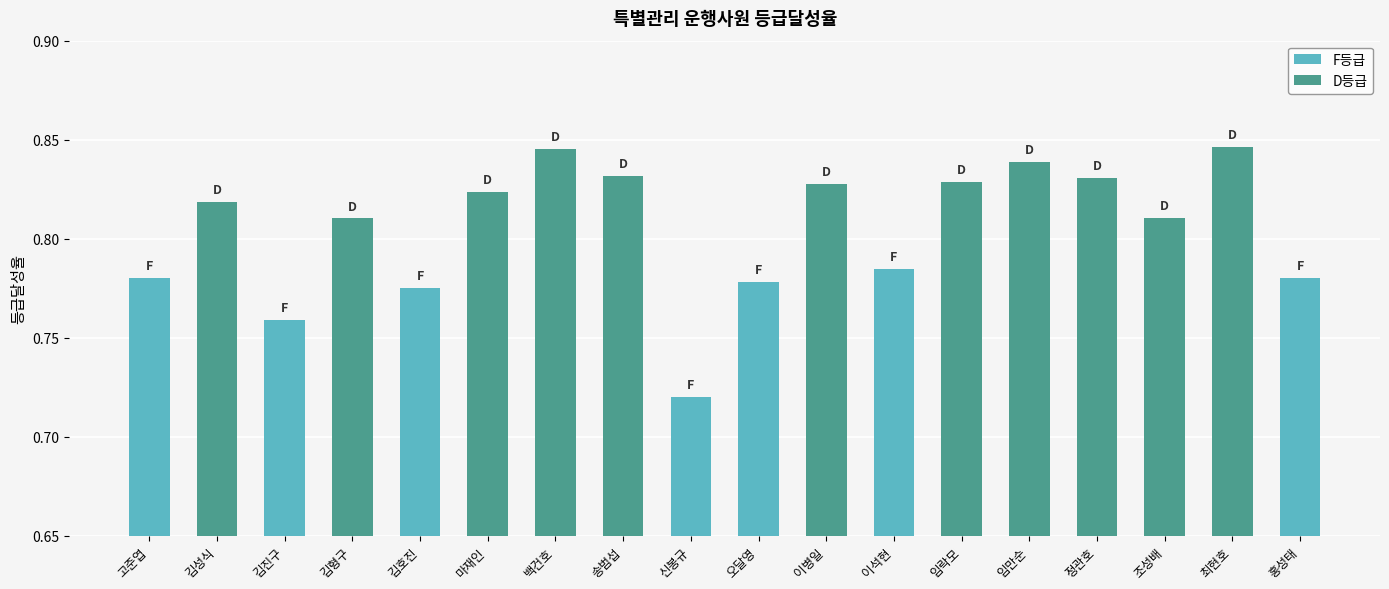

Which has a higher value, 최현호 or 김진구?

최현호